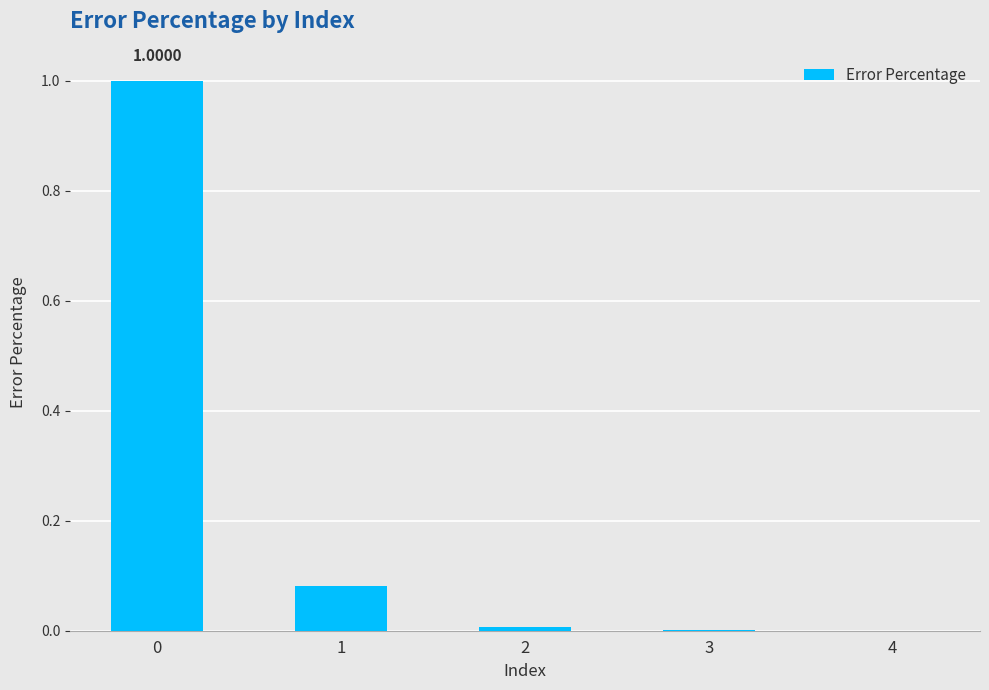

What is the sum of all values?

1.1